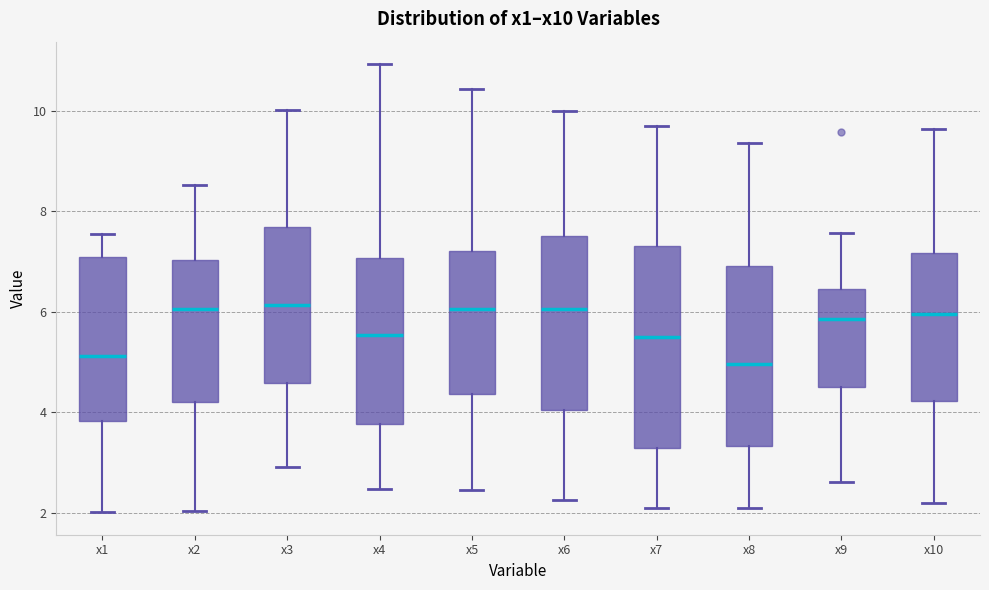

Reading left to right, read every box against the y-axis: the position of its median line, the range the box covers, and the ends of its whiskers. The values are not printed on the chart, so give them approximately, as read against the axis.

x1: median 5.2, box 3.8 to 7.0, whiskers 2.0 to 7.6
x2: median 6.0, box 4.2 to 7.0, whiskers 2.0 to 8.6
x3: median 6.2, box 4.6 to 7.6, whiskers 3.0 to 10.0
x4: median 5.6, box 3.8 to 7.0, whiskers 2.4 to 11.0
x5: median 6.0, box 4.4 to 7.2, whiskers 2.4 to 10.4
x6: median 6.0, box 4.0 to 7.6, whiskers 2.2 to 10.0
x7: median 5.4, box 3.2 to 7.4, whiskers 2.0 to 9.6
x8: median 5.0, box 3.4 to 7.0, whiskers 2.0 to 9.4
x9: median 5.8, box 4.6 to 6.4, whiskers 2.6 to 7.6
x10: median 6.0, box 4.2 to 7.2, whiskers 2.2 to 9.6